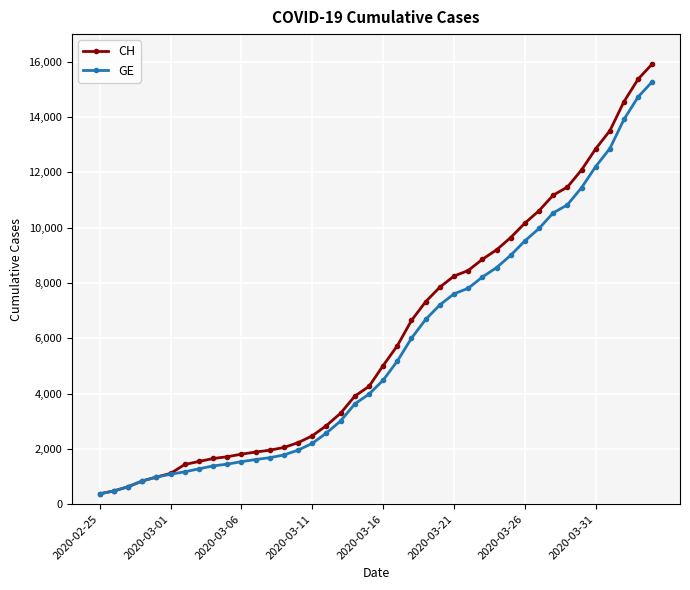

What is the minimum value shown in the chart?

375